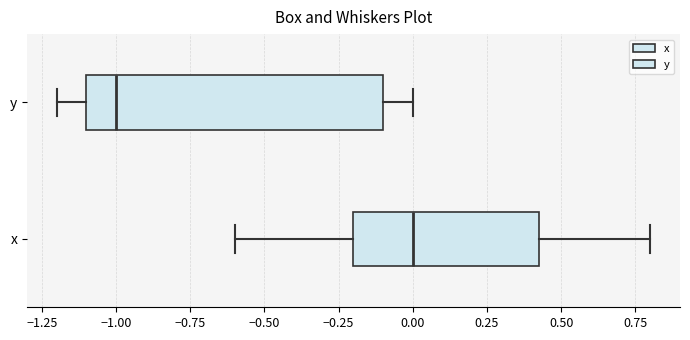

Which box's median line is the furthest to the left?

y